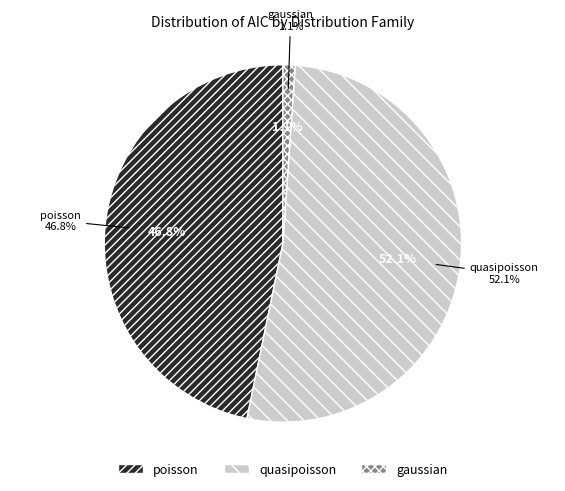

Count the number of slices in the pie.

3